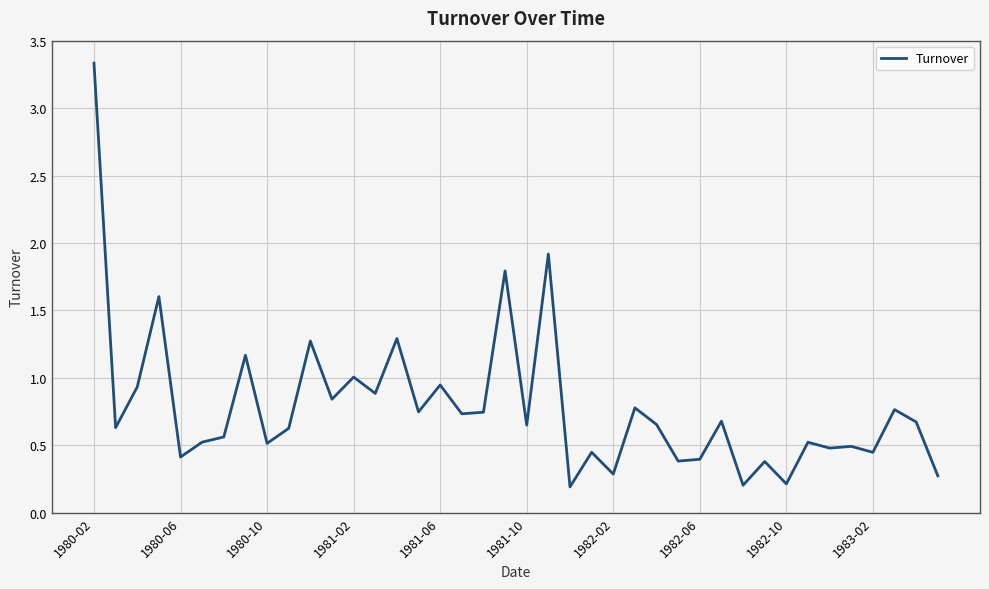

What is the maximum value shown in the chart?

3.3